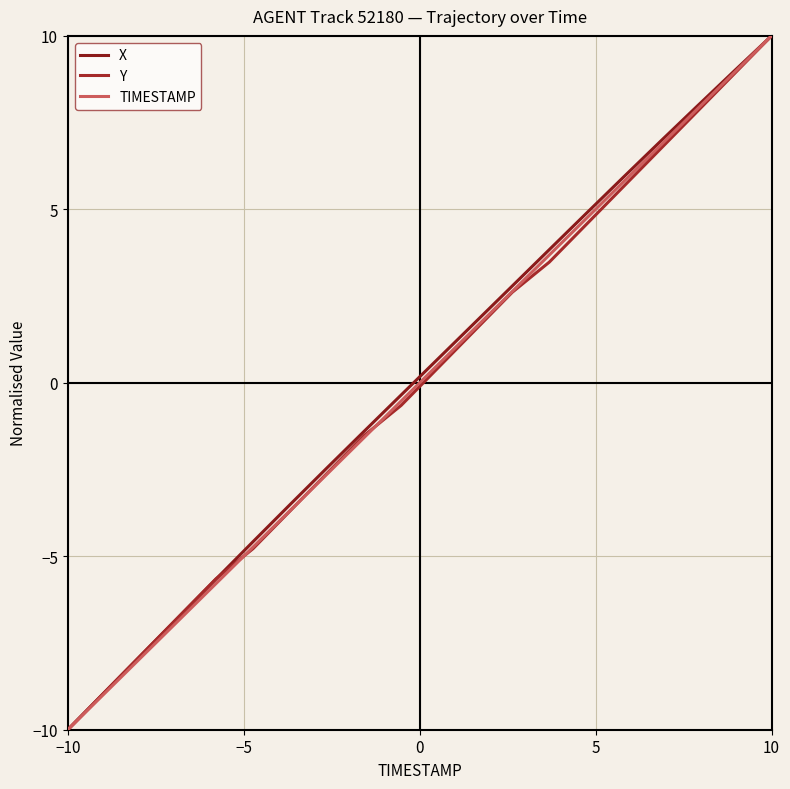

True or false: X and TIMESTAMP intersect in this chart.

False